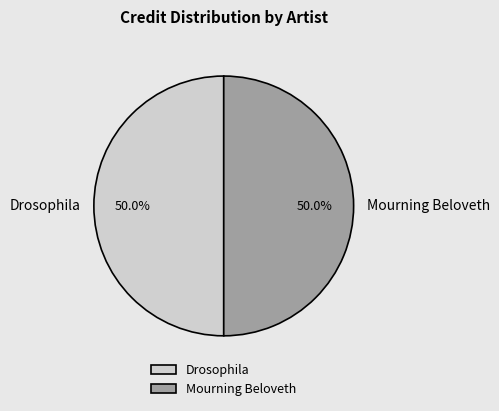

Approximately how many times larger is the value at Mourning Beloveth compared to Drosophila?

1.0